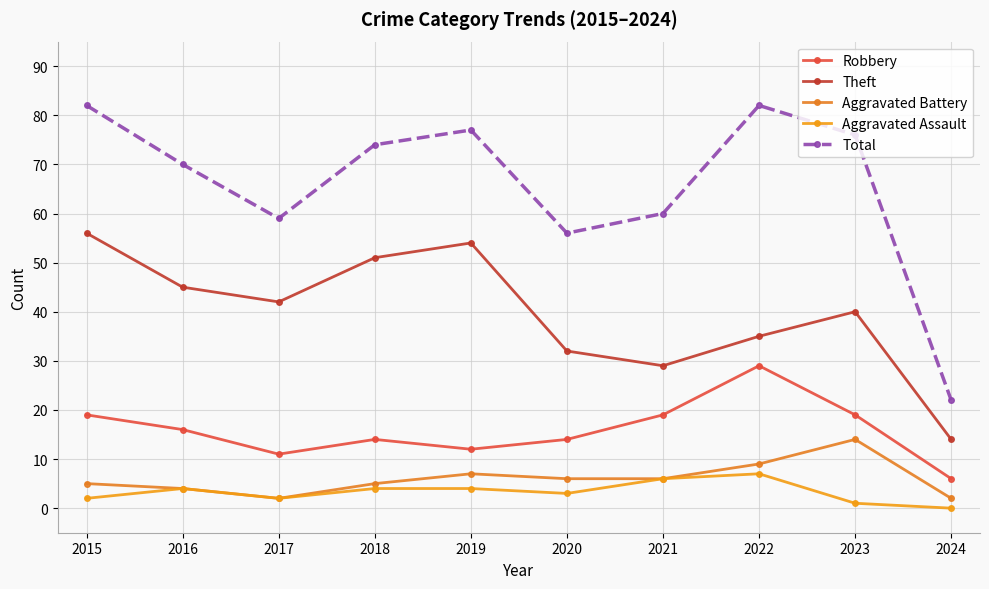

At which category is the sum across all series the highest?

2015